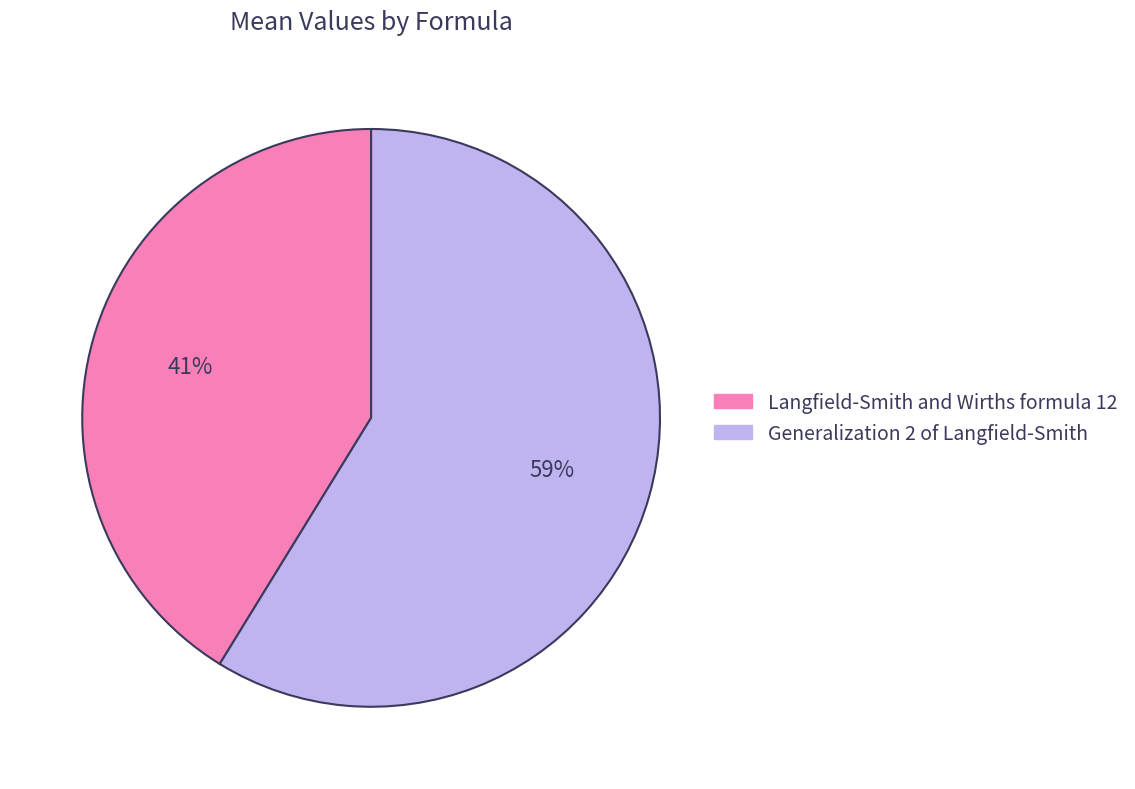

What percentage is the Langfield-Smith and Wirths formula 12 slice, to the nearest percent?

41%